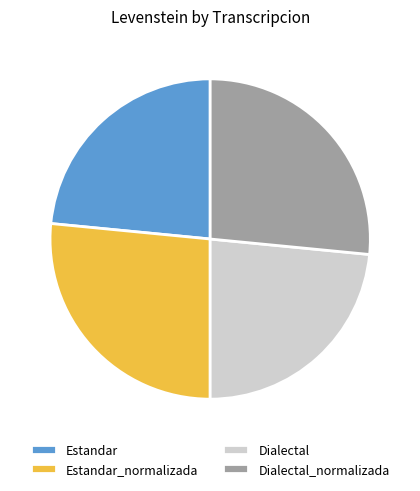

Combined, do Estandar_normalizada and Dialectal_normalizada account for over 50%?

Yes